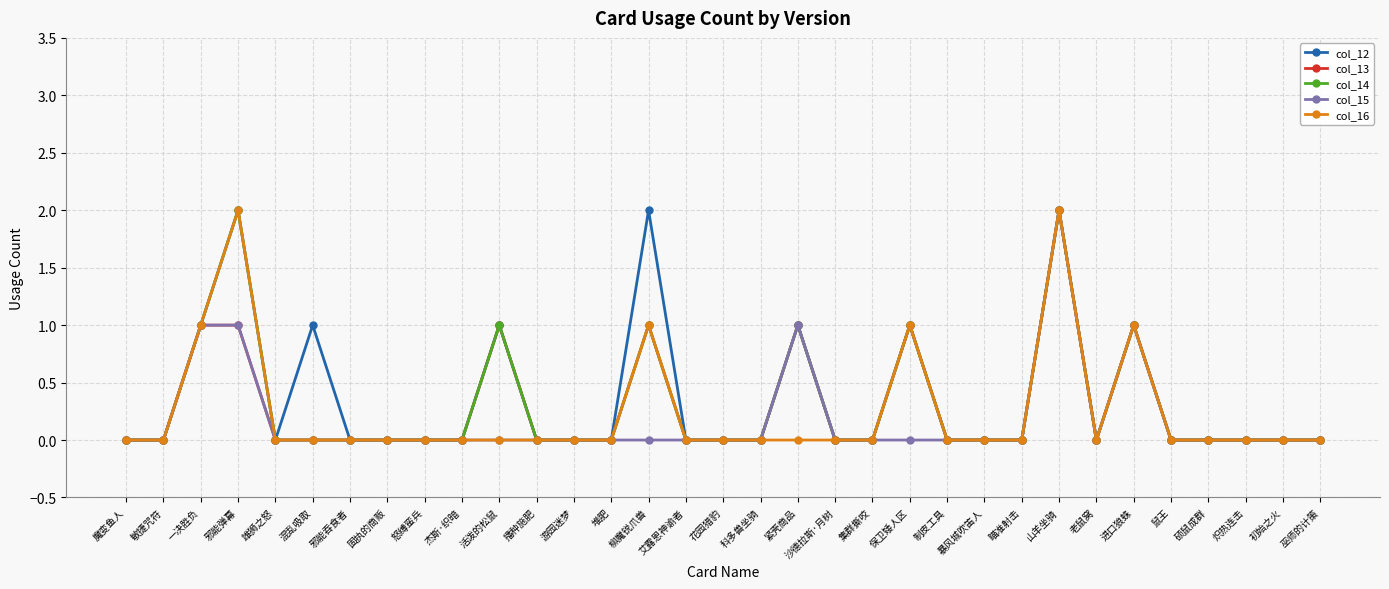

Which series changed the most between 混乱吸取 and 初始之火?

col_12